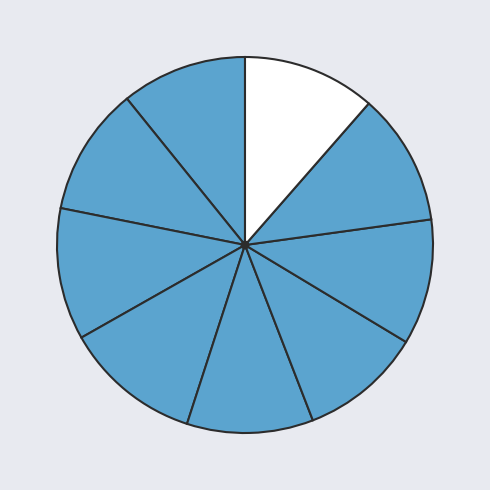

To the nearest percent, what is the average slice percentage?

11%